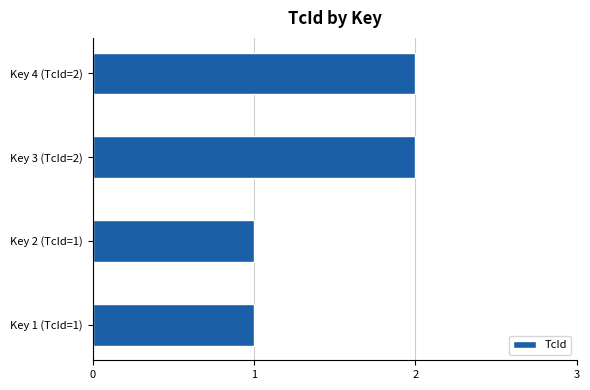

Between Key 3 (TcId=2) and Key 1 (TcId=1), which is larger?

Key 3 (TcId=2)